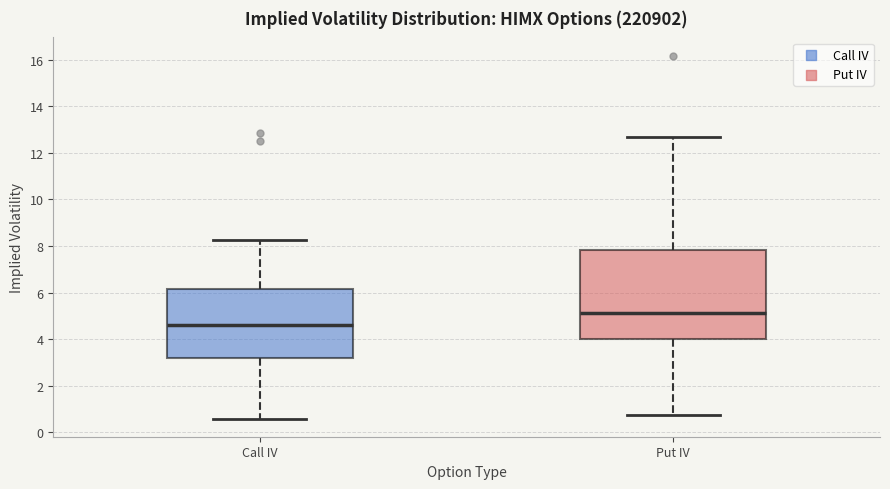

Reading left to right, read every box against the y-axis: the position of its median line, the range the box covers, and the ends of its whiskers. The values are not printed on the chart, so give them approximately, as read against the axis.

Call IV: median 4.6, box 3.2 to 6.2, whiskers 0.6 to 8.2
Put IV: median 5.2, box 4.0 to 7.8, whiskers 0.8 to 12.6